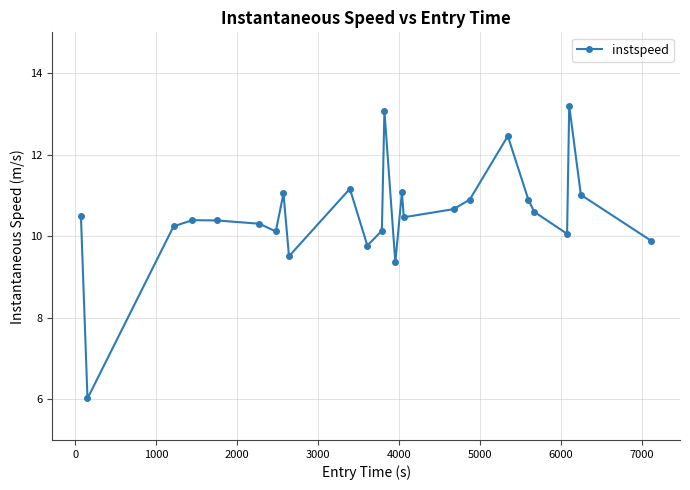

What is the value of the 2nd point from the left?

6.0